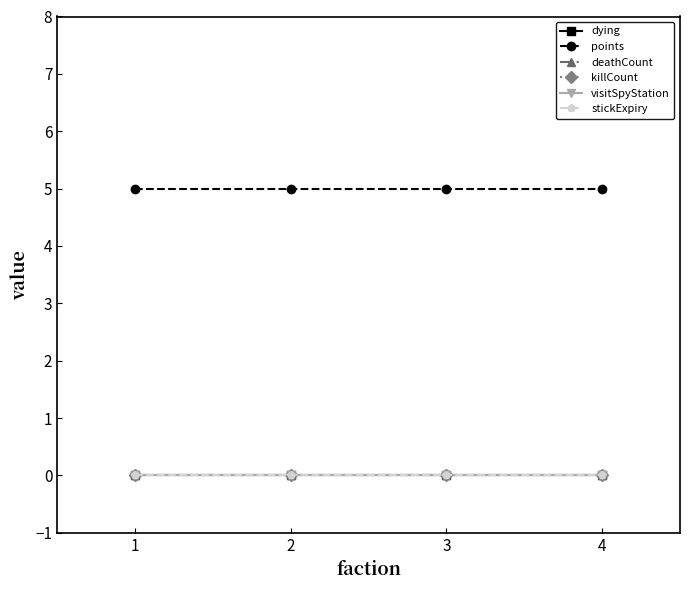

True or false: visitSpyStation has more than 0 points higher than both neighbors.

False